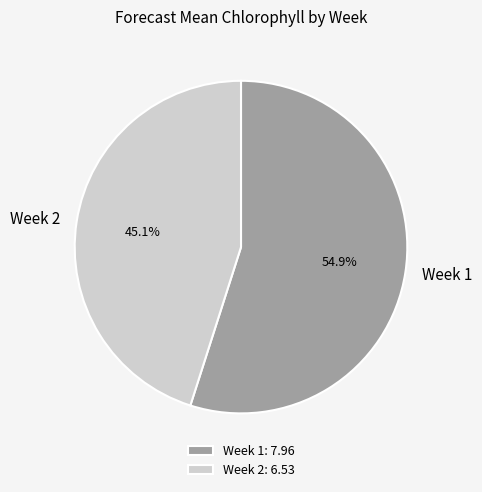

Does any single category account for the majority?

Yes